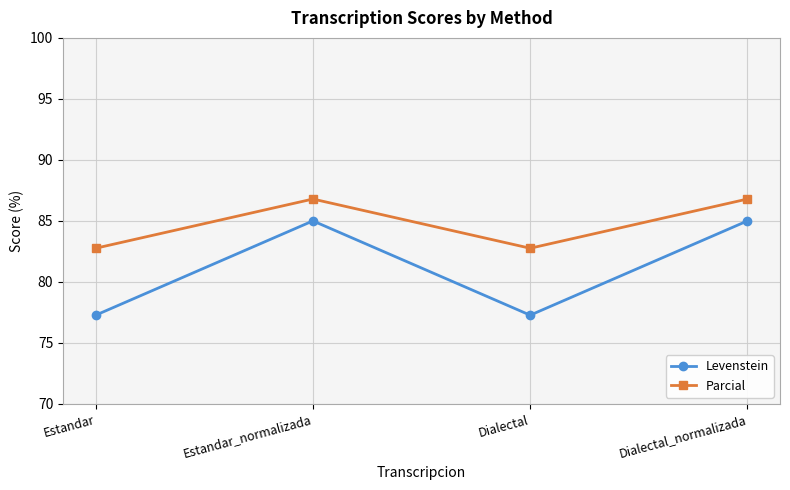

What is the greatest value displayed?

86.8